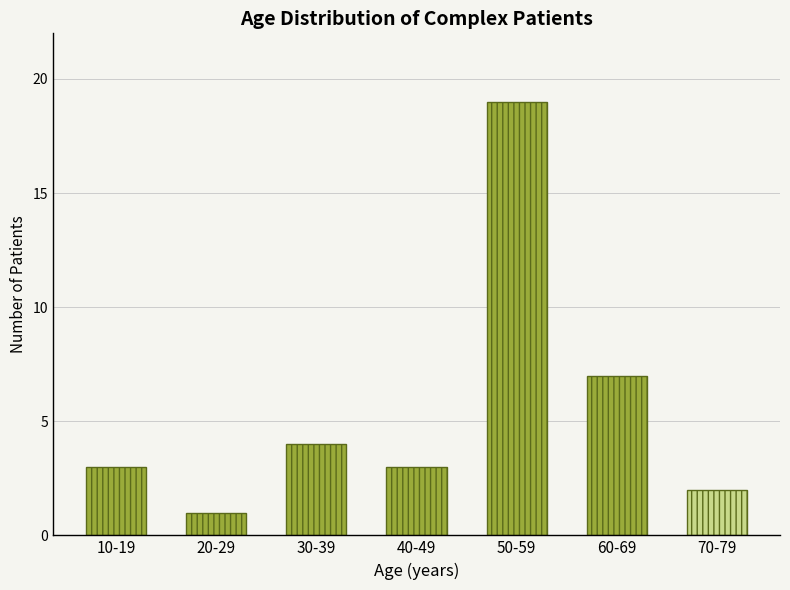

Reading left to right, list all the values displayed in this chart.

3	1	4	3	19	7	2